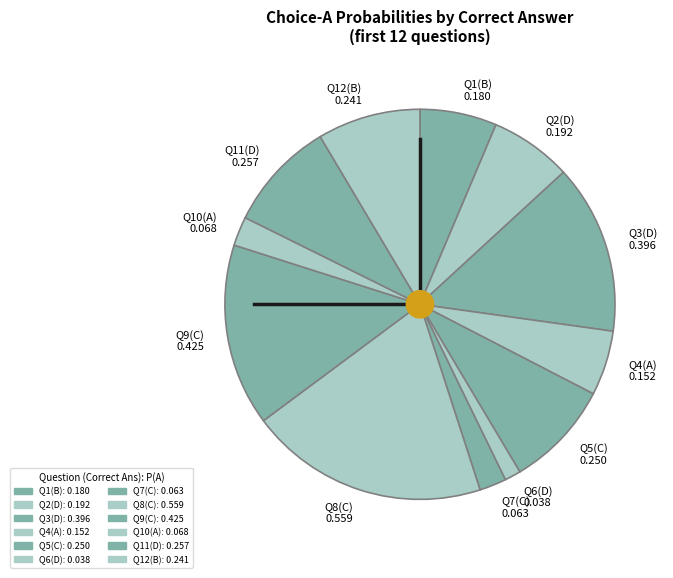

Which slice is the largest?

Q8(C) 0.559